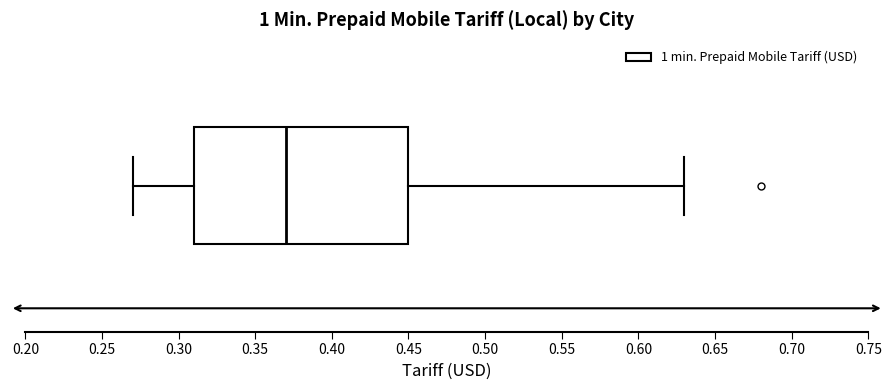

Where is the left edge of the box on the x-axis? The values are not printed on the chart, so give them approximately, as read against the axis.

0.31